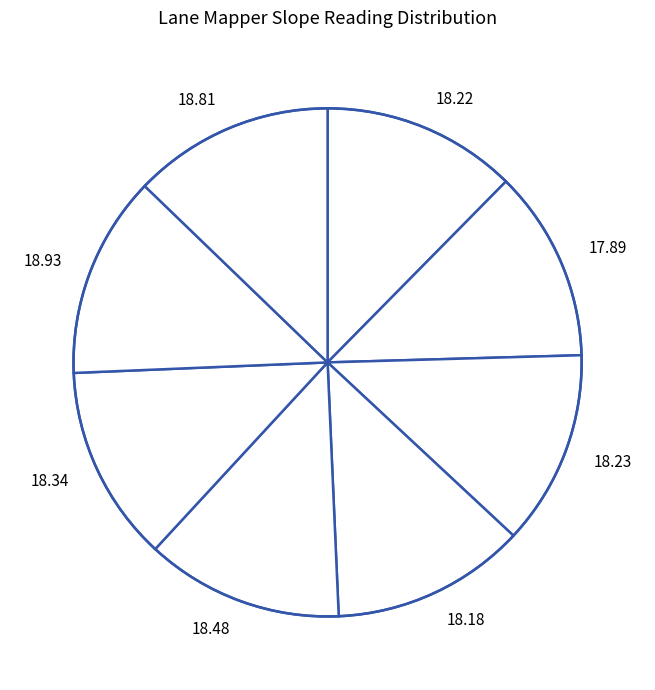

Is there a majority slice in this chart?

No